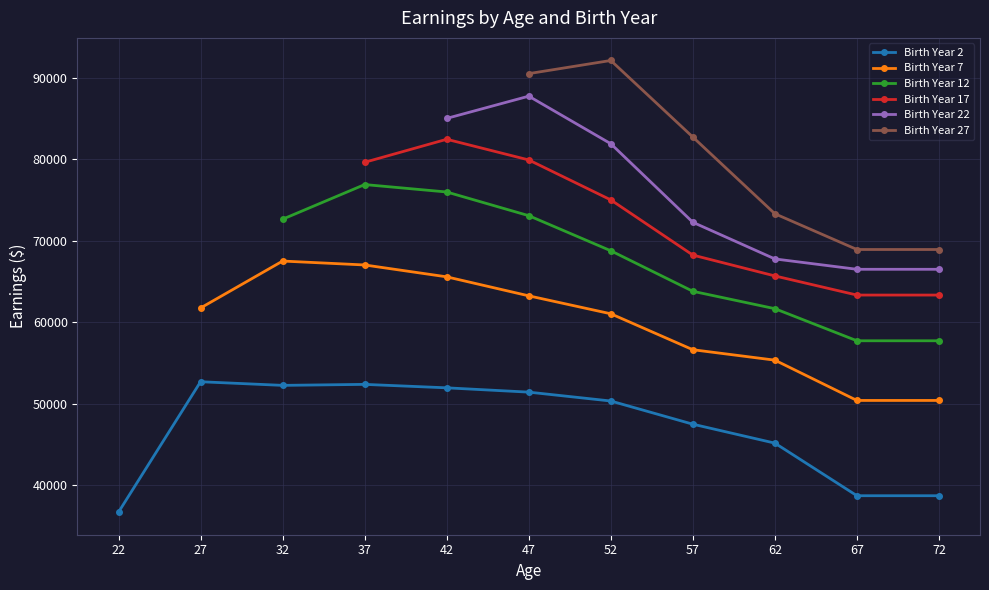

What is the value of the Birth Year 2 point at the 2nd from the left?

52715.3